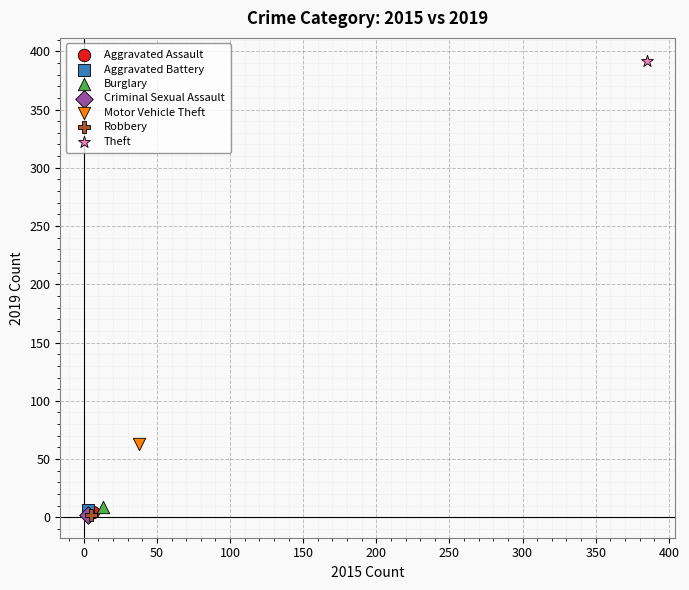

What are all the series names shown in the legend?

Aggravated Assault, Aggravated Battery, Burglary, Criminal Sexual Assault, Motor Vehicle Theft, Robbery, Theft